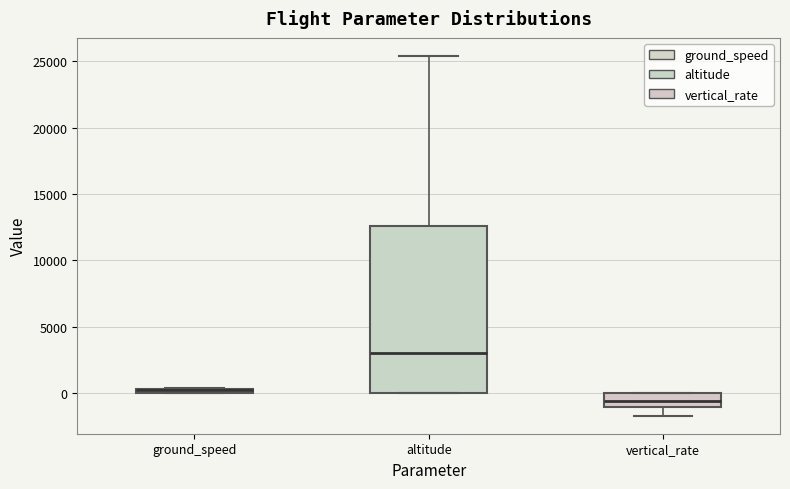

Where does the median line of the box for altitude sit on the y-axis? The values are not printed on the chart, so give them approximately, as read against the axis.

3000